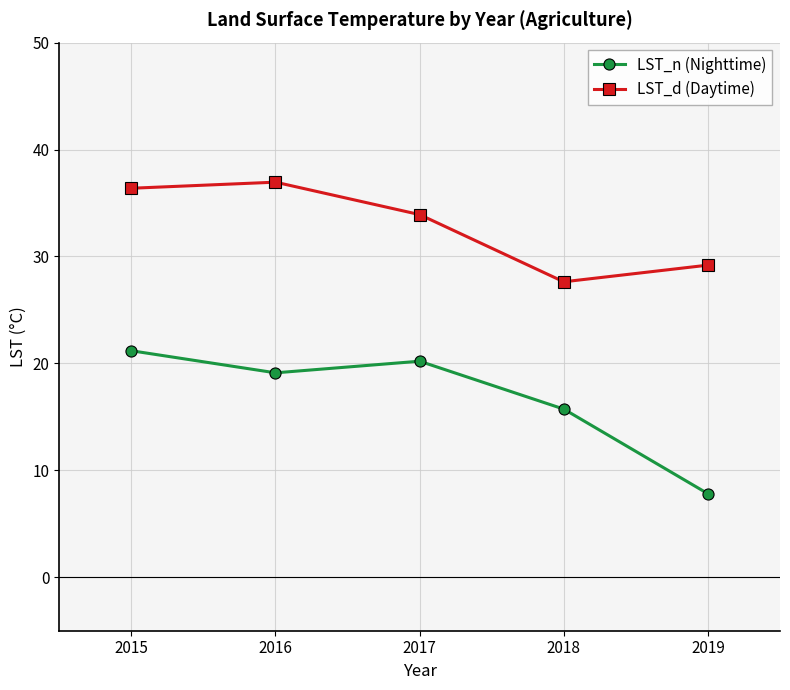

True or false: LST_n (Nighttime) and LST_d (Daytime) intersect in this chart.

False